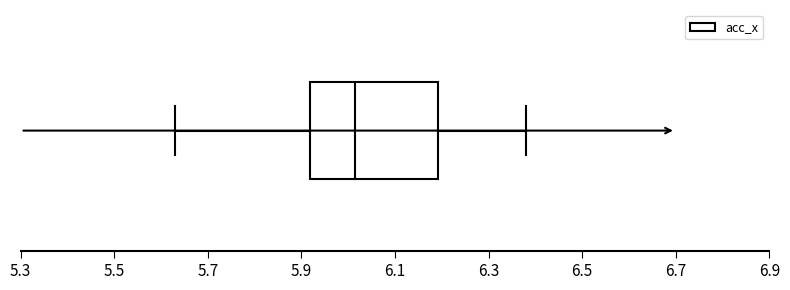

Transcribe this box plot: give where the median line is, the range the box spans, and where the two whiskers end, as read against the x-axis. The values are not printed on the chart, so give them approximately, as read against the axis.

median 6.02, box 5.92 to 6.20, whiskers 5.64 to 6.38